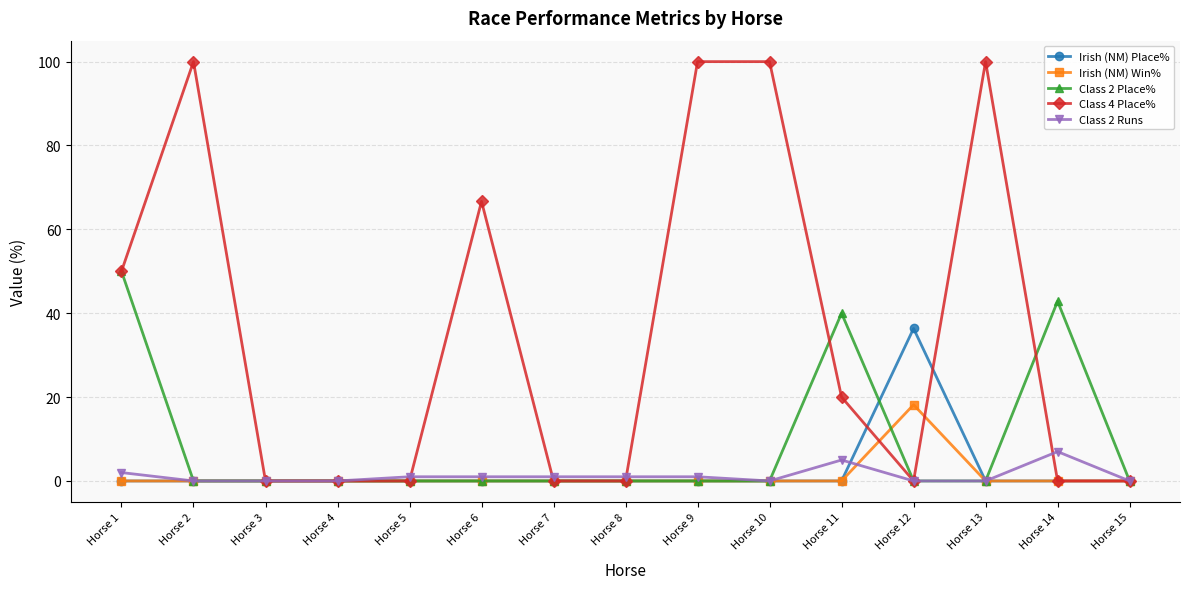

What are all the series names shown in the legend?

Irish (NM) Place%, Irish (NM) Win%, Class 2 Place%, Class 4 Place%, Class 2 Runs